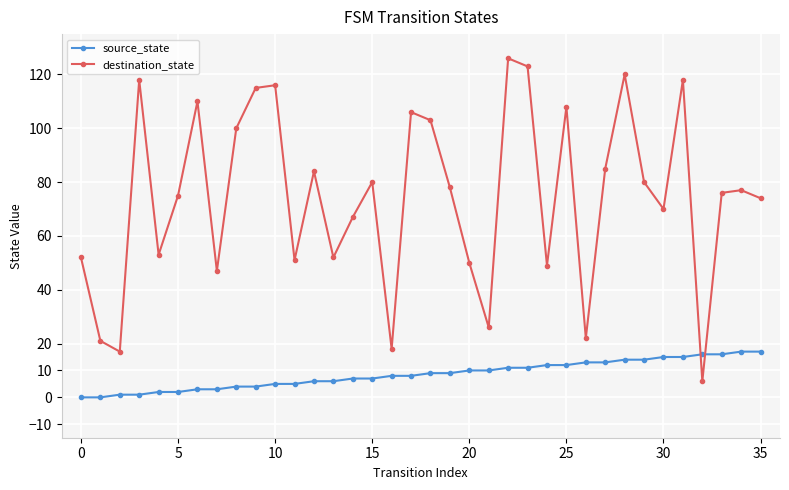

What is the value of the source_state point at the 32nd from the left?

15